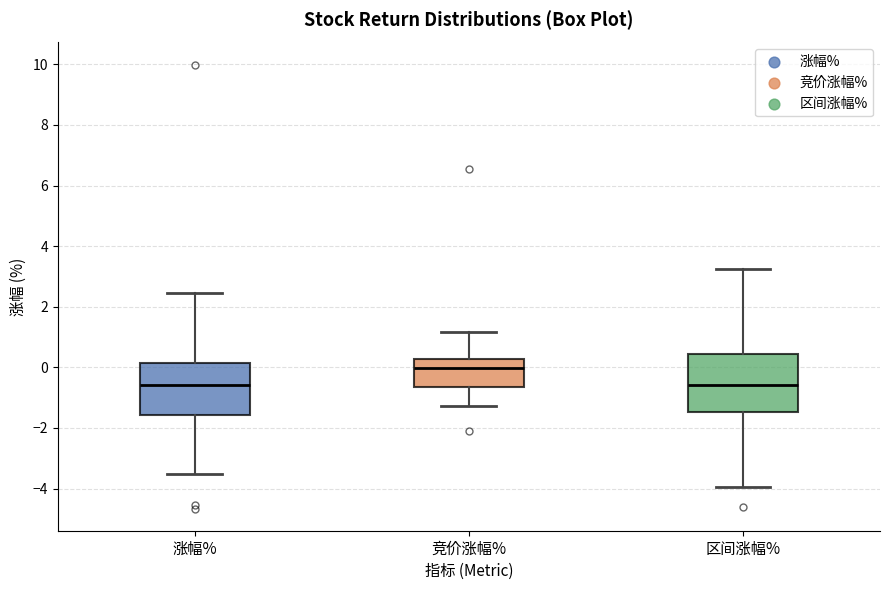

Where is the lower edge of the box for 涨幅% on the y-axis? The values are not printed on the chart, so give them approximately, as read against the axis.

-1.6